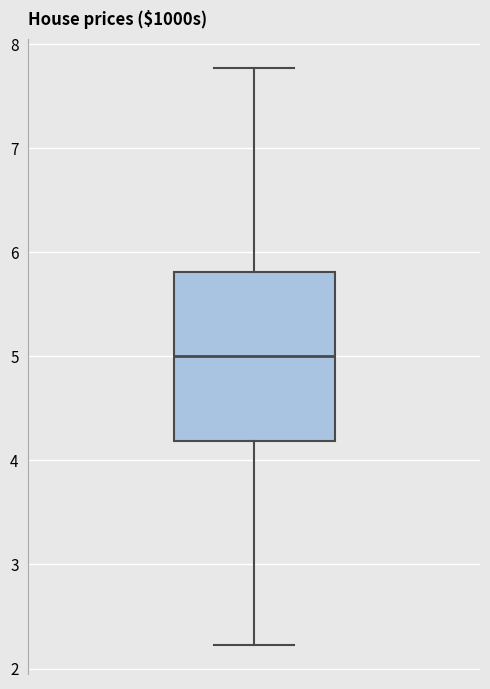

Where does the upper whisker of the box end on the y-axis? The values are not printed on the chart, so give them approximately, as read against the axis.

7.8